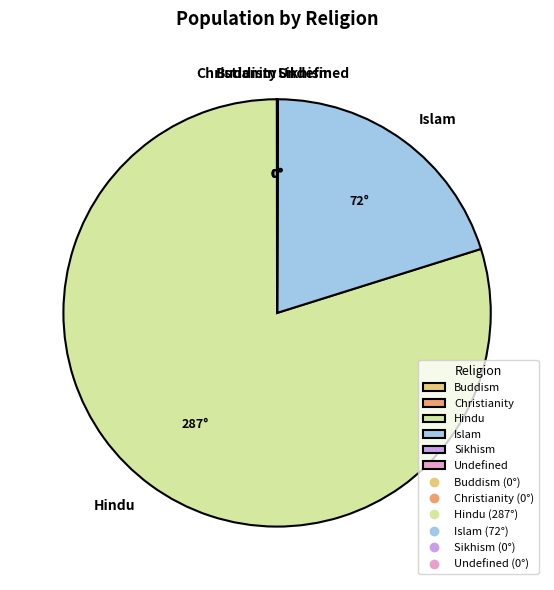

What is the largest slice in the pie chart?

Hindu